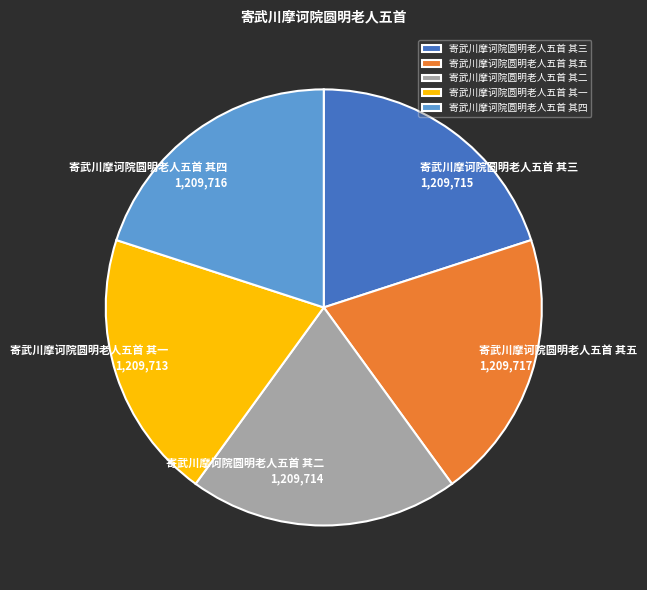

Do 寄武川摩诃院圆明老人五首 其二 and 寄武川摩诃院圆明老人五首 其三 together represent more than half of the pie?

No